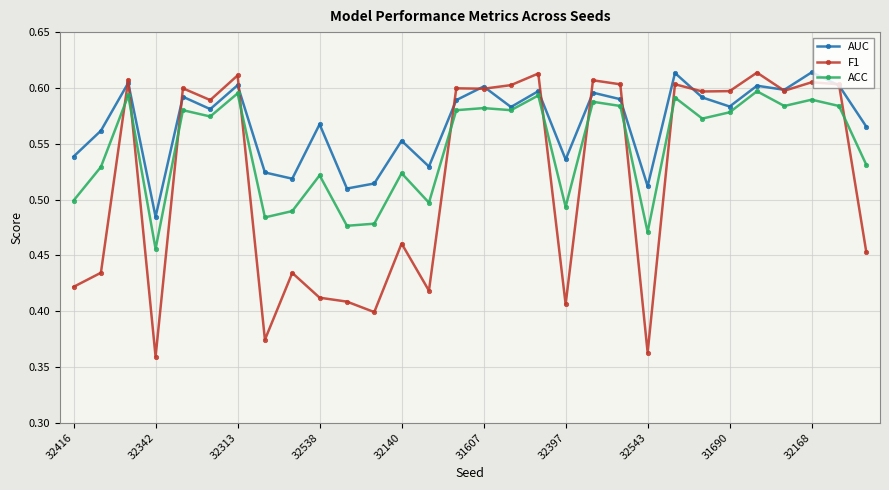

Does the chart have visible grid lines?

Yes